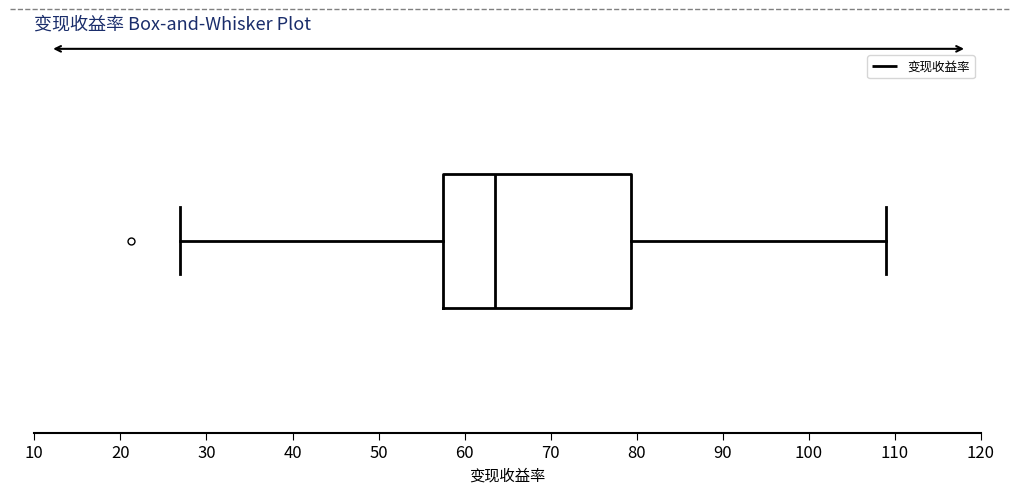

Transcribe this box plot: give where the median line is, the range the box spans, and where the two whiskers end, as read against the x-axis. The values are not printed on the chart, so give them approximately, as read against the axis.

median 63, box 57 to 79, whiskers 27 to 109